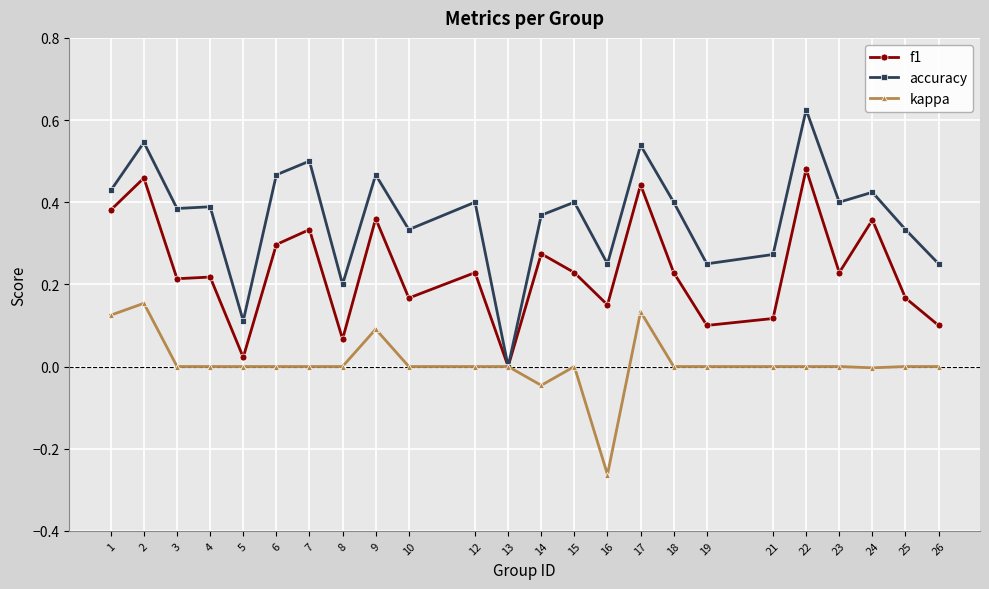

Rank the series at 19 from lowest to highest value.

kappa, f1, accuracy